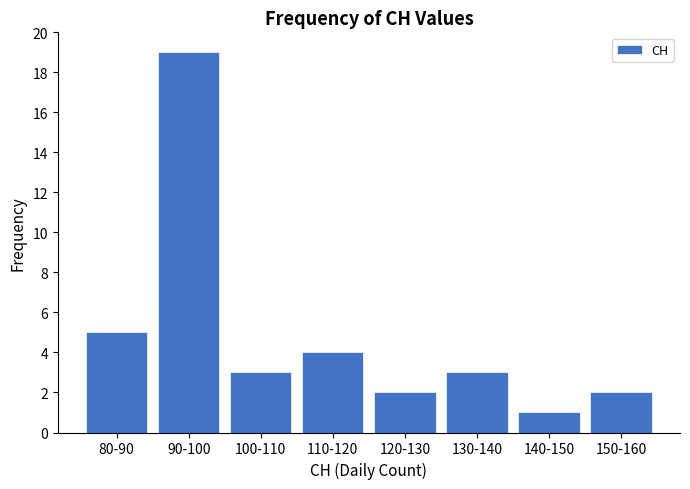

Reading left to right, what are all the values shown in this chart?

5	19	3	4	2	3	1	2